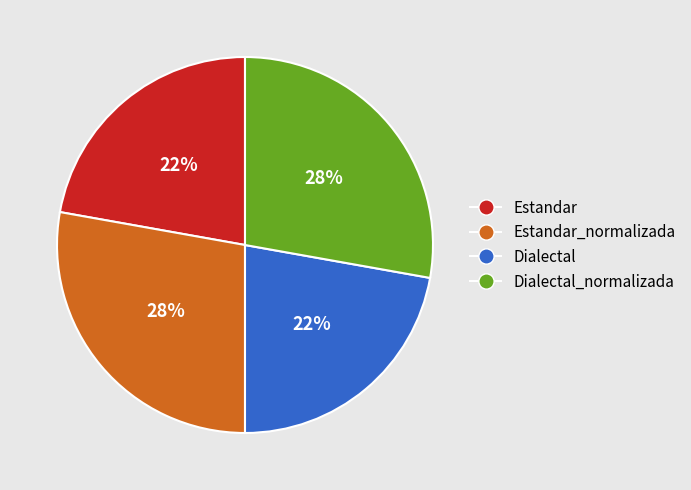

To the nearest percent, what is the difference between the largest and smallest slice percentages?

6%